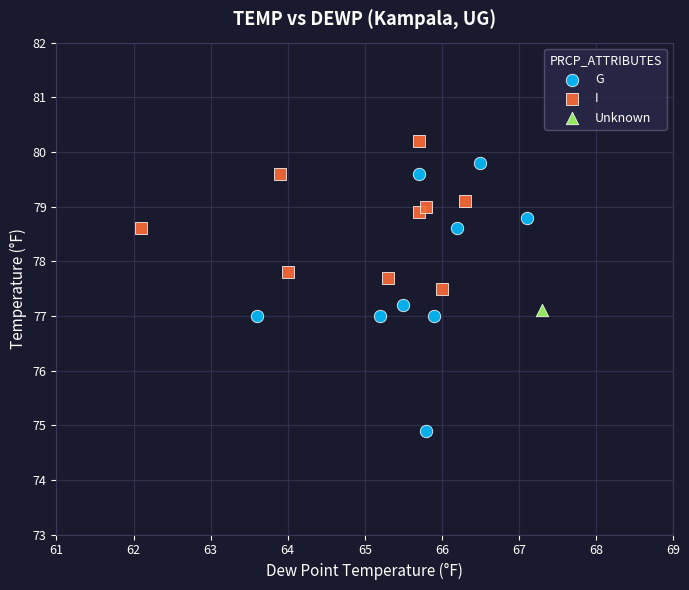

What are all the series names shown in the legend?

G, I, Unknown